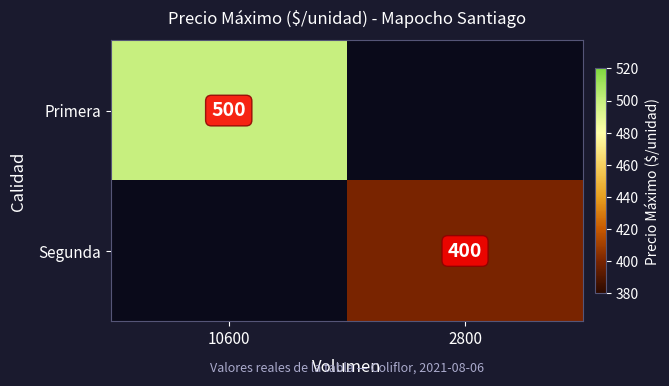

The Primera series shows 500 at 10600. True or false?

True